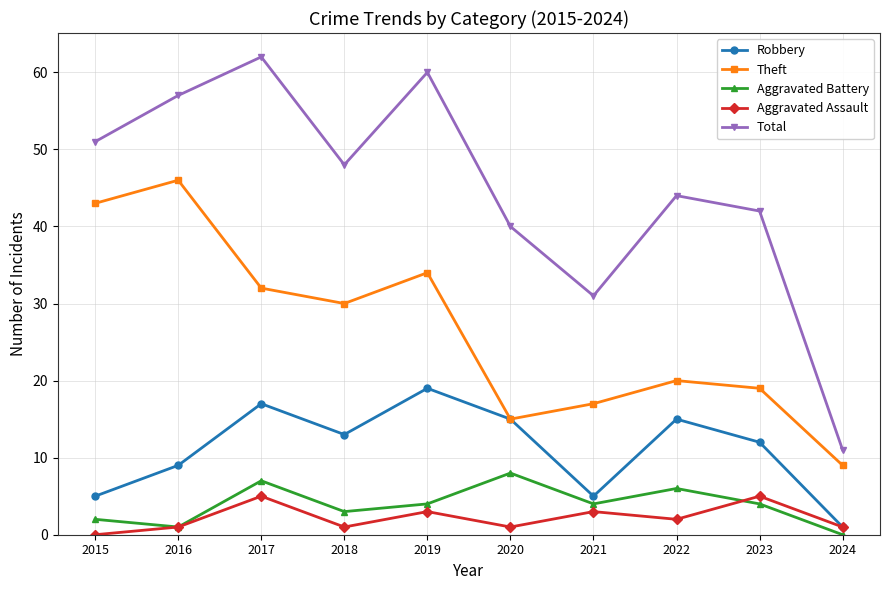

Count the number of categories in the chart.

10